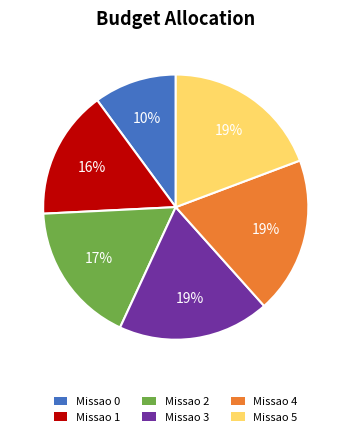

Is it true that Missao 5 is 19% of the pie?

True